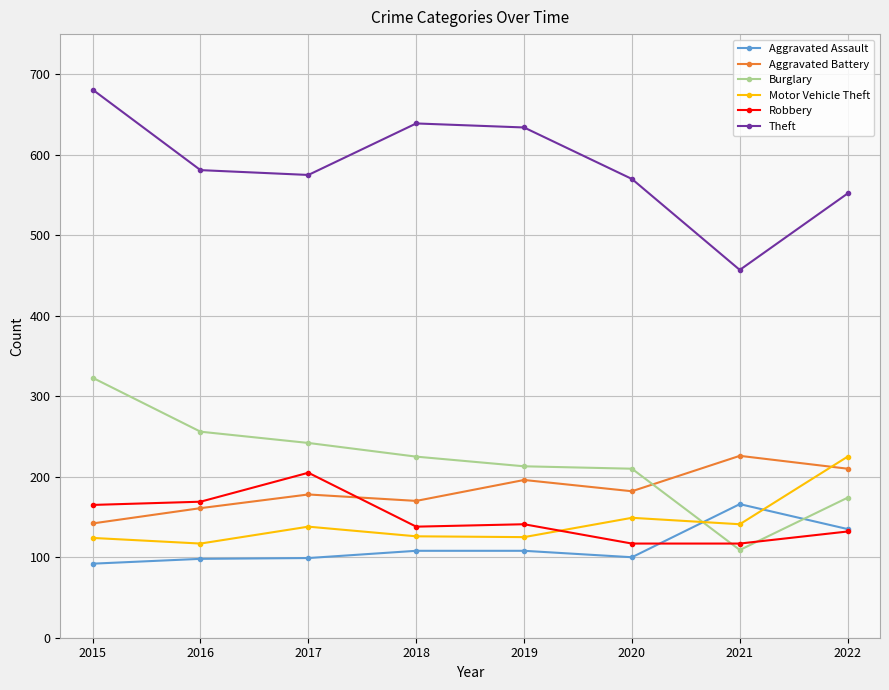

The Motor Vehicle Theft series shows 57 at 2017. True or false?

False